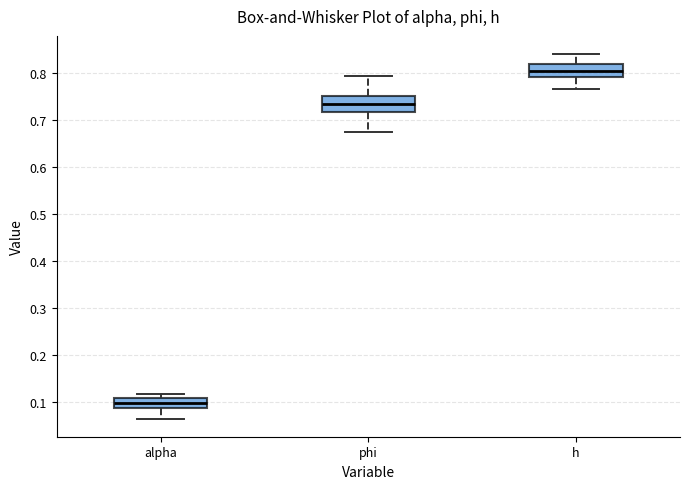

Reading left to right, transcribe this box plot: for each box, give where its median line is, the range the box spans, and where its two whiskers end, as read against the y-axis. The values are not printed on the chart, so give them approximately, as read against the axis.

alpha: median 0.10, box 0.09 to 0.11, whiskers 0.06 to 0.12
phi: median 0.73, box 0.72 to 0.75, whiskers 0.68 to 0.80
h: median 0.81, box 0.79 to 0.82, whiskers 0.77 to 0.84